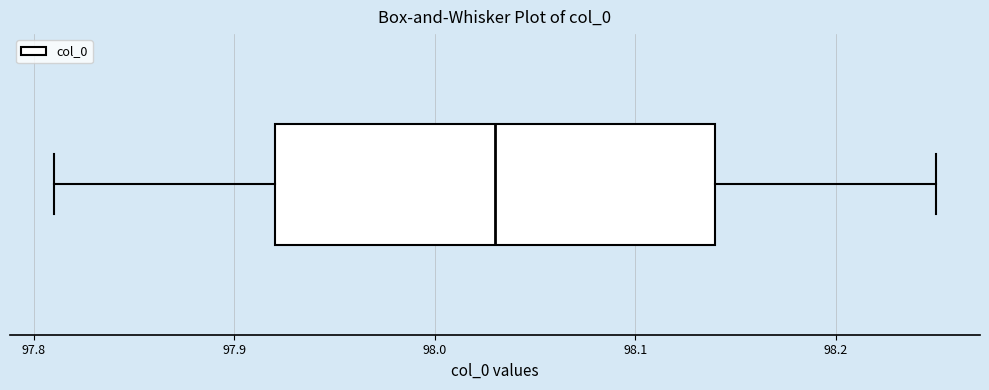

Where is the left edge of the box on the x-axis? The values are not printed on the chart, so give them approximately, as read against the axis.

97.92